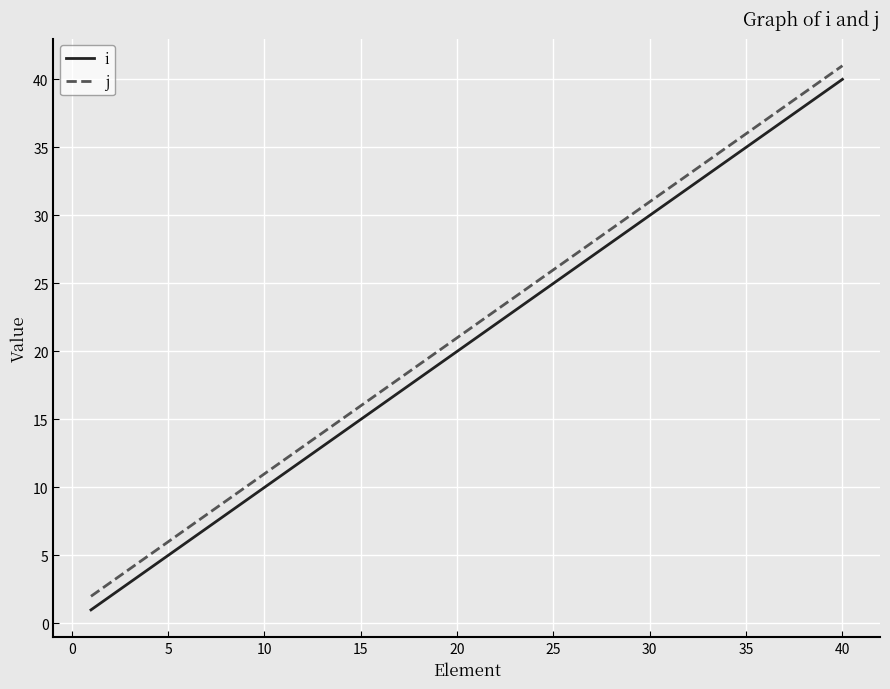

What is the highest value of the i series?

40